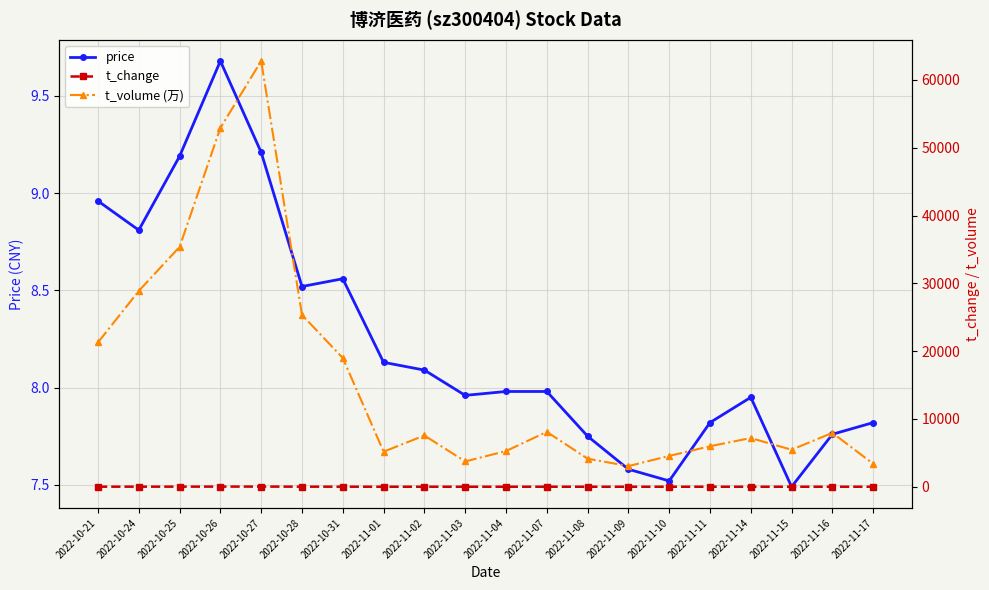

What is the difference between the maximum and minimum values in the t_change series?

23.1